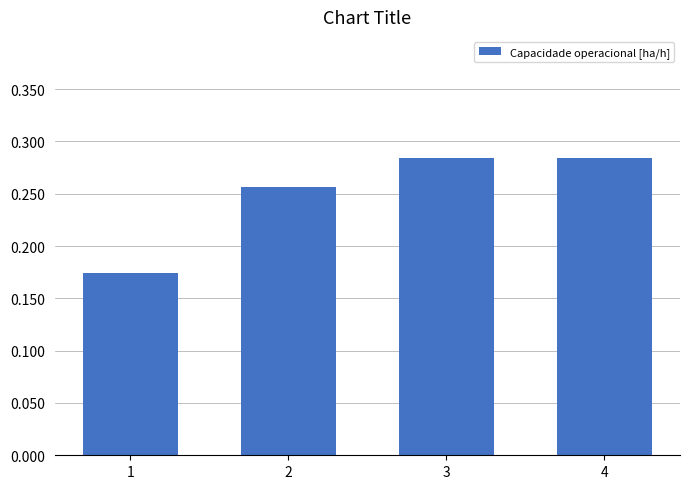

Does the chart contain stacked bars?

No